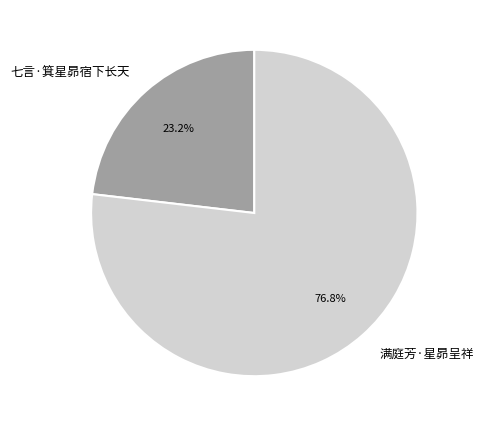

Which slice represents more than half of the pie?

满庭芳·星昴呈祥